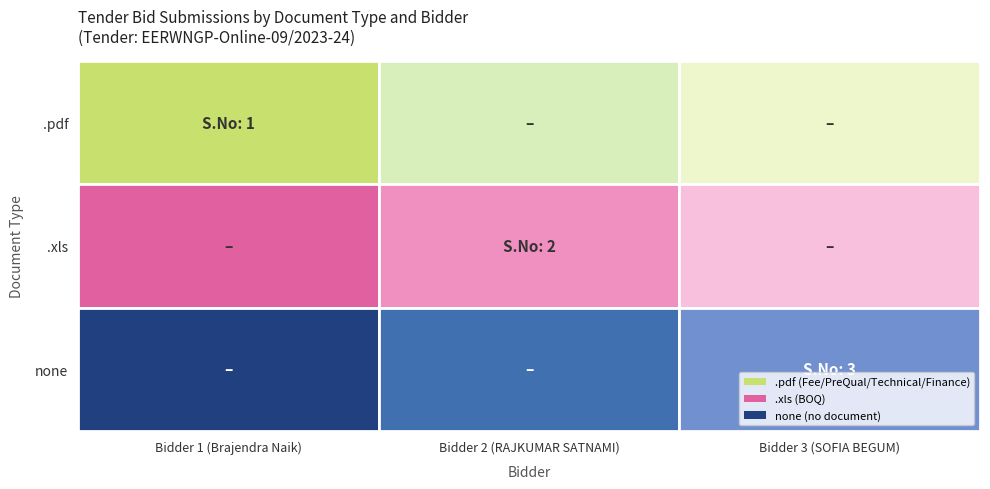

What is the sum of all .xls values?

2